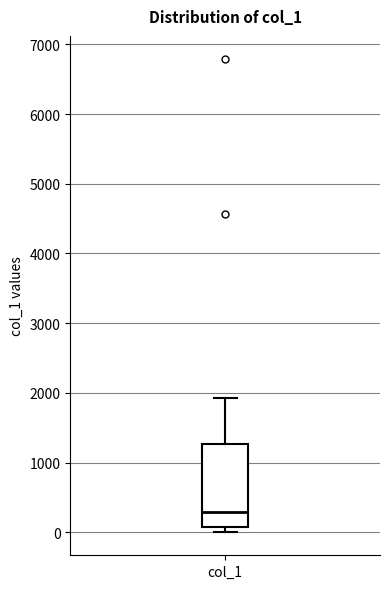

Read this box plot against the y-axis: the position of the median line, the range covered by the box, and the ends of both whiskers. The values are not printed on the chart, so give them approximately, as read against the axis.

median 300, box 100 to 1300, whiskers 0 to 1900